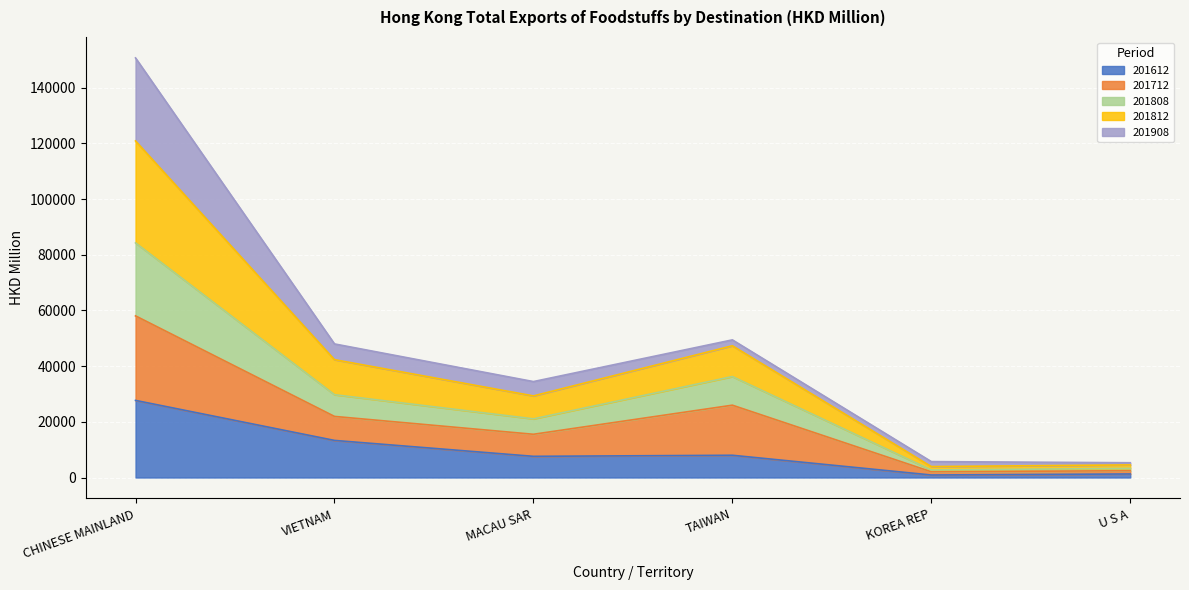

At which category is the sum across all series the highest?

CHINESE MAINLAND